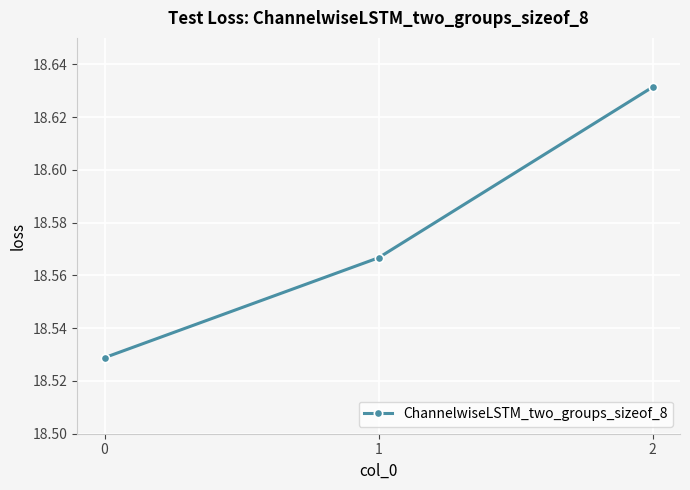

What is the sum of the values at 0 and 1?

37.1